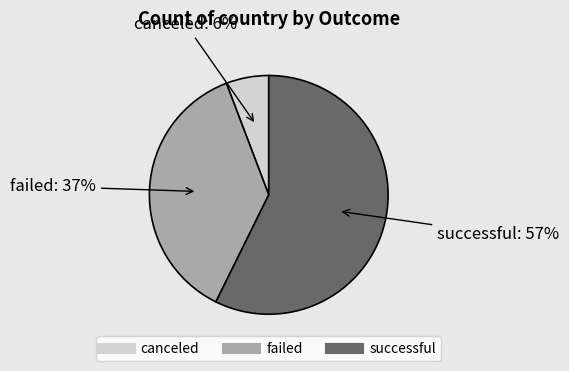

Rank the categories by value from lowest to highest.

canceled, failed, successful